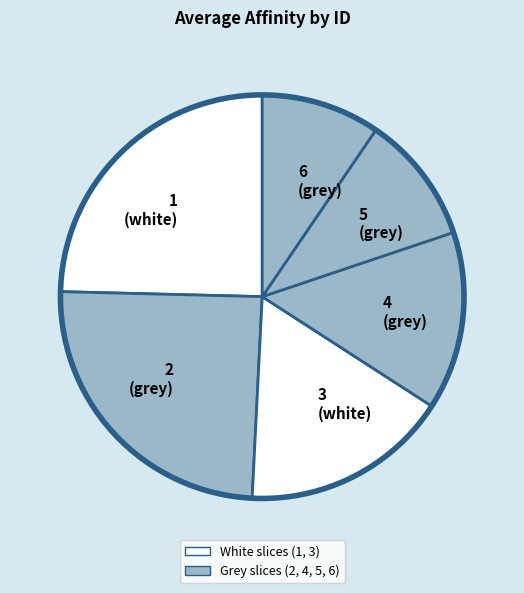

Combined, do 2 (grey) and 3 (white) account for over 50%?

No